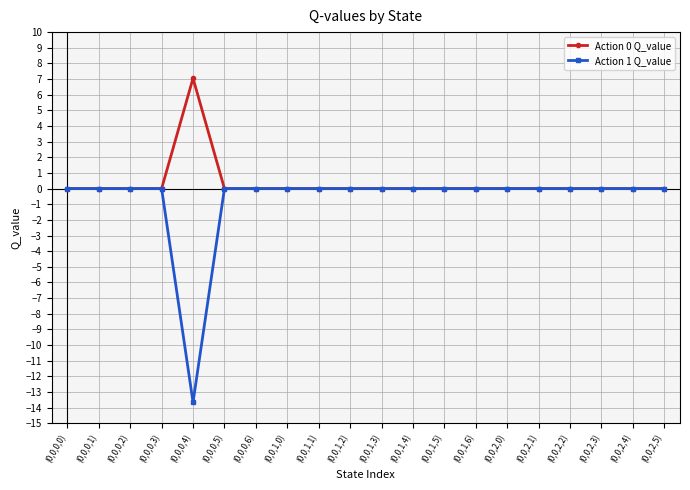

At which category does the chart reach its peak across all series?

(0,0,0,4)